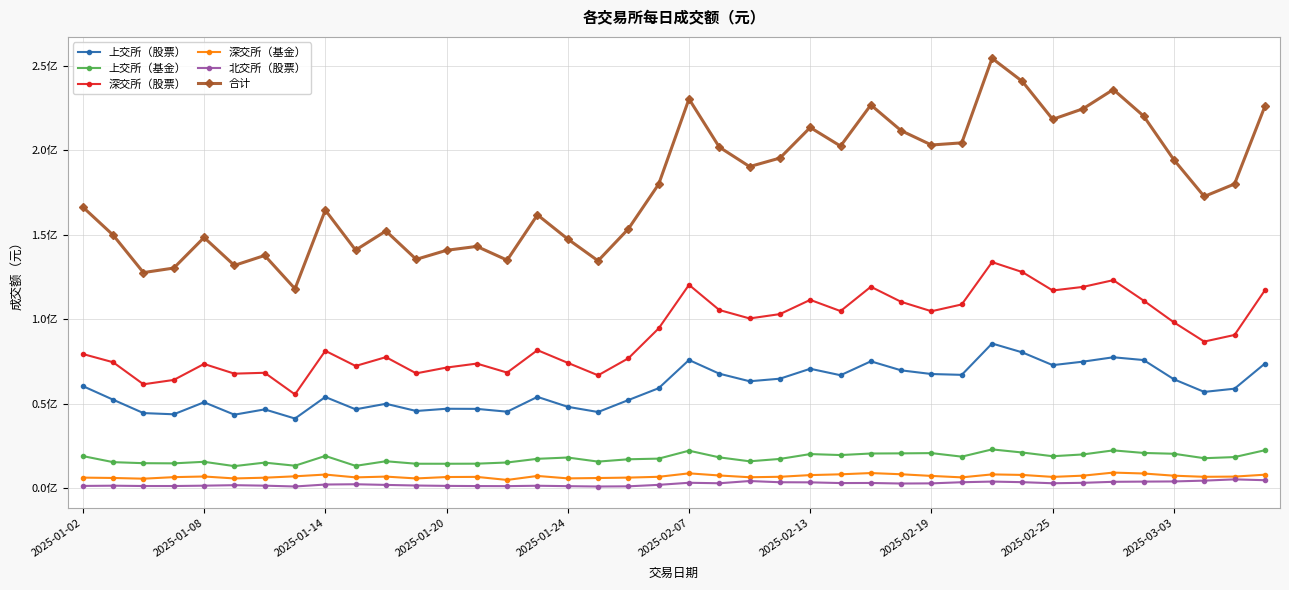

What are all the series names shown in the legend?

上交所（股票）, 上交所（基金）, 深交所（股票）, 深交所（基金）, 北交所（股票）, 合计